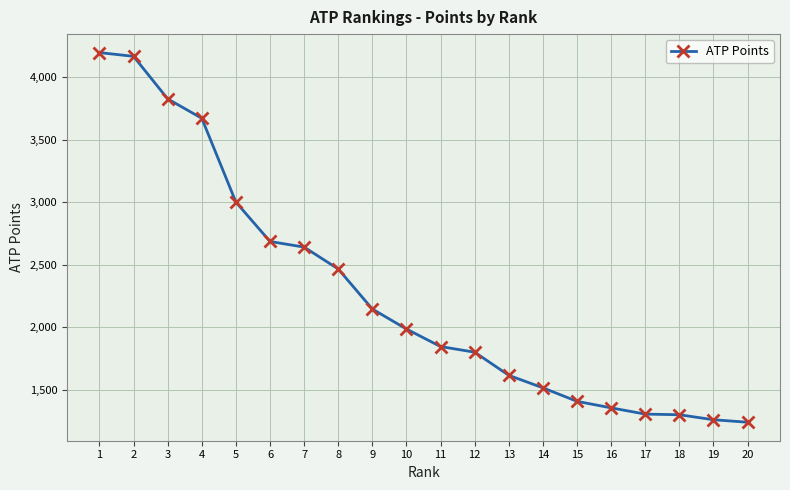

Is it true that the value at 2 is 4165?

True